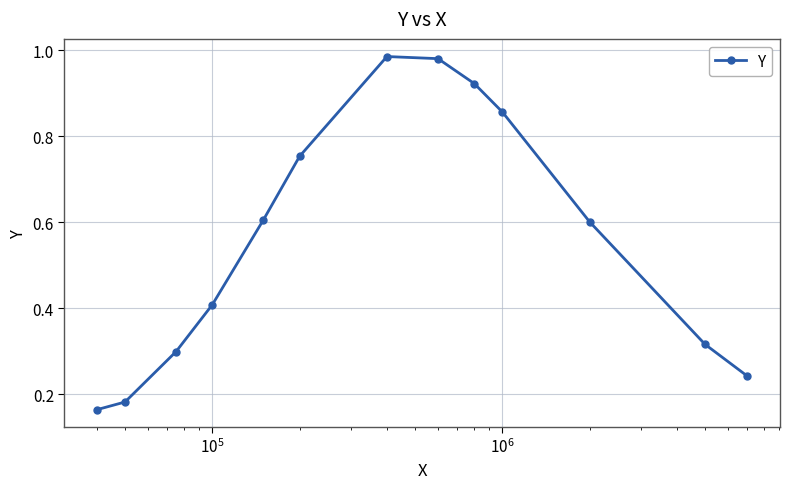

How many interior local peaks (higher than both neighbors) does the data have?

1